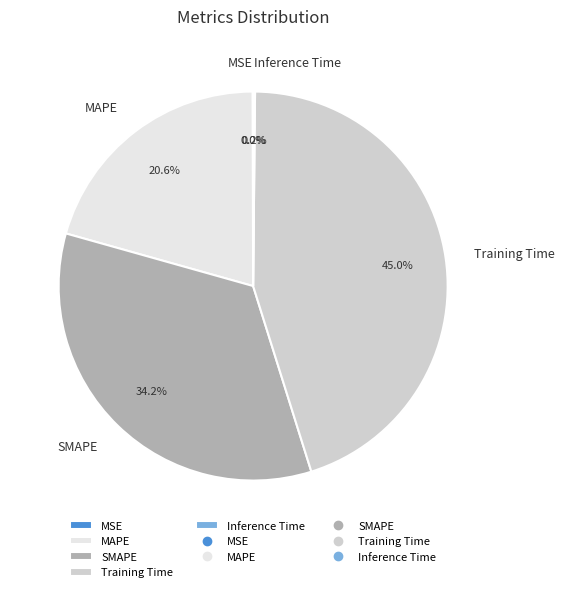

The Training Time slice represents 45% of the pie. True or false?

True